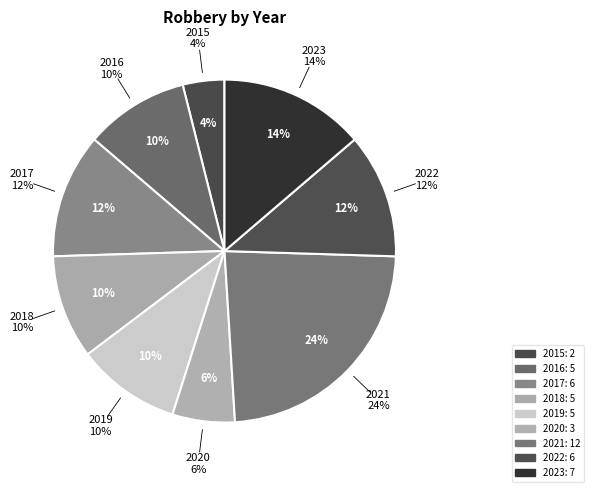

Is there any slice that represents more than half of the pie?

No